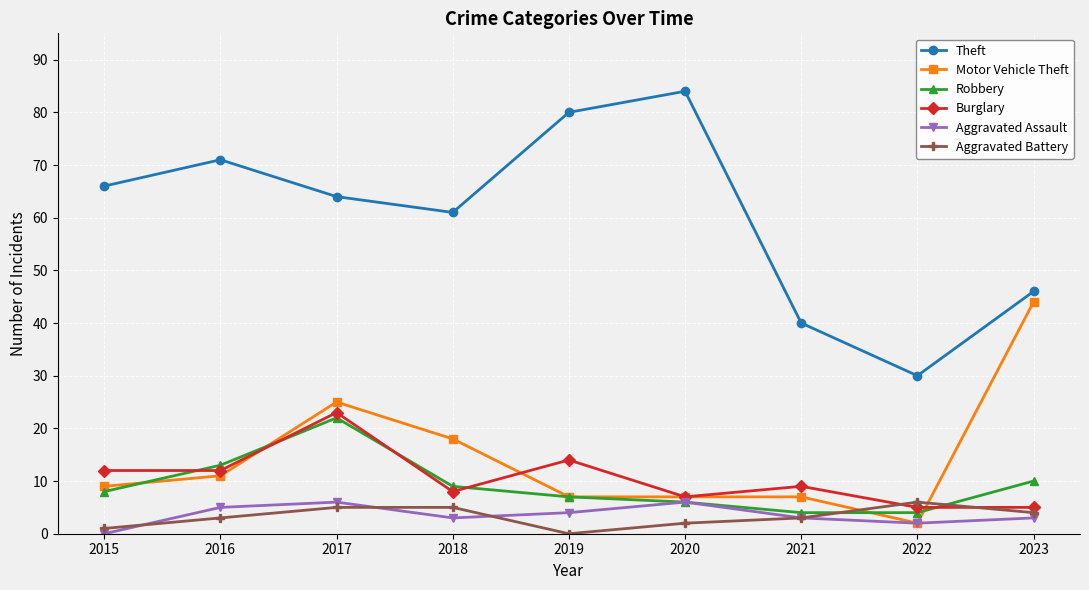

What is the total value across all series at 2022?

49